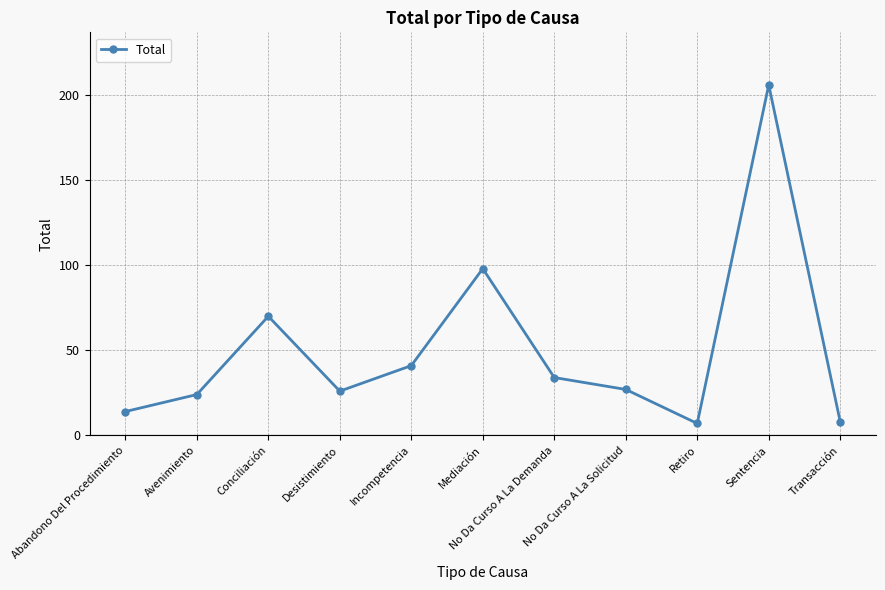

Is it true that the value at Retiro is 7?

True